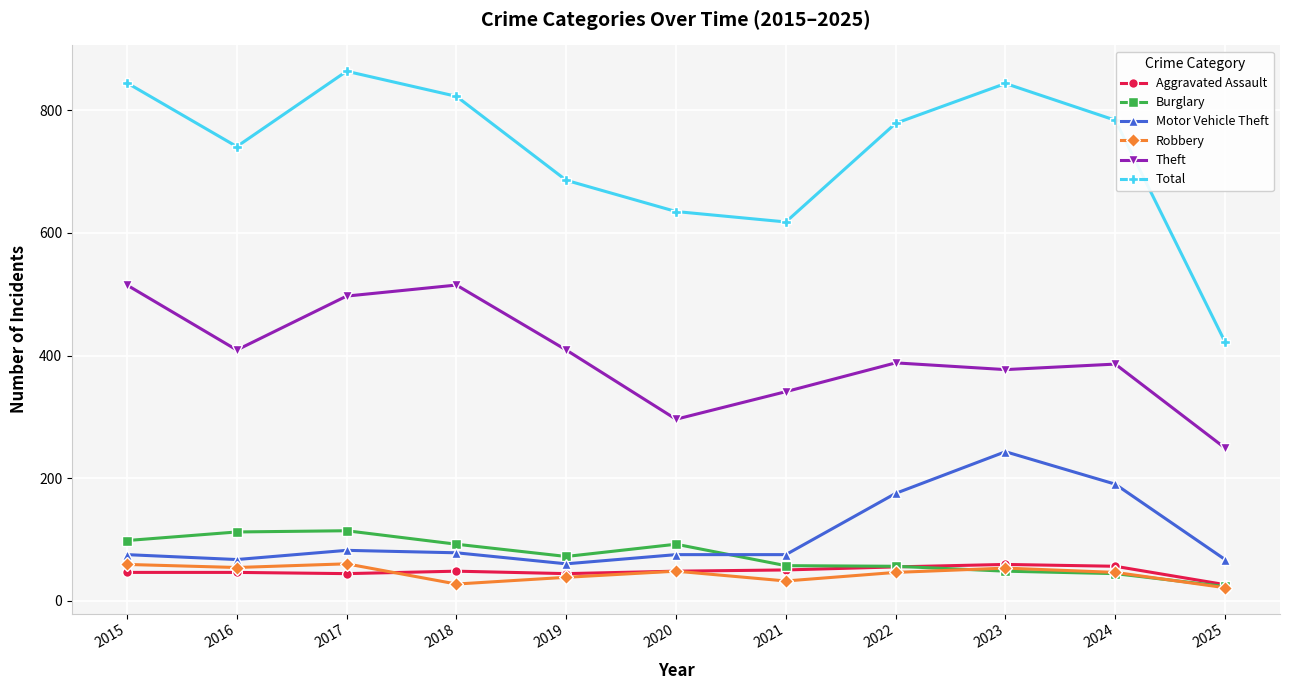

True or false: Total and Theft intersect in this chart.

False